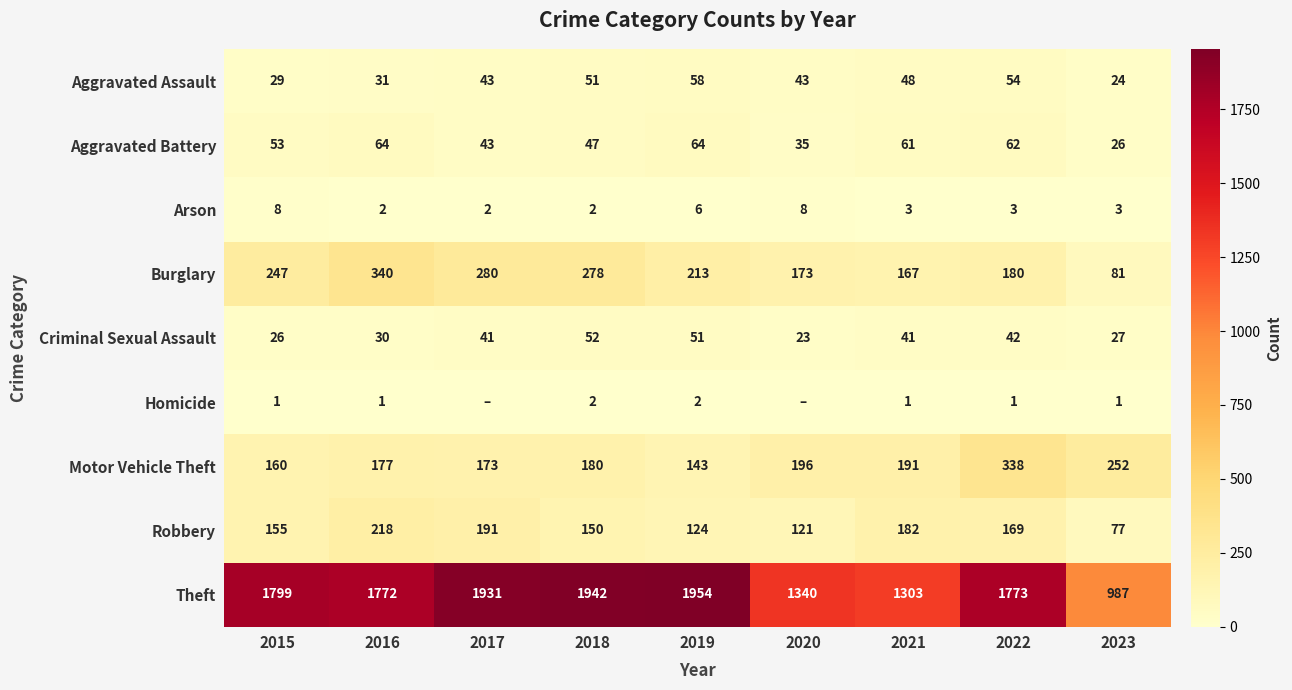

What is the average value of the Theft series?

1645